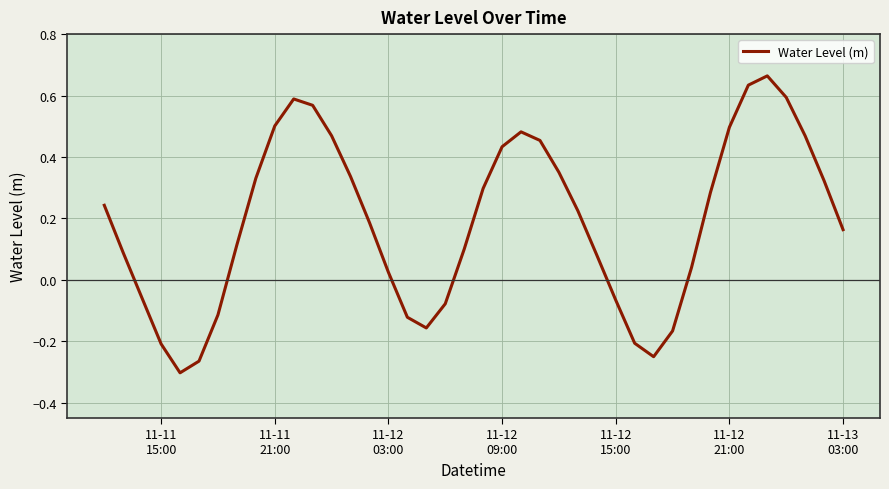

Is this an area chart (filled region under the line)?

No